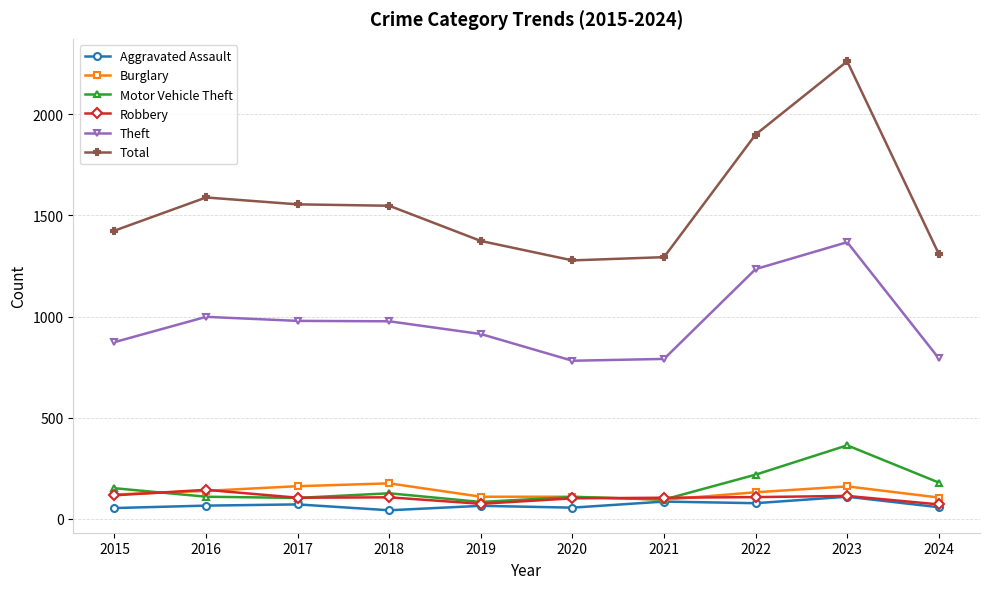

What is the value of the Motor Vehicle Theft point at the 10th from the left?

180